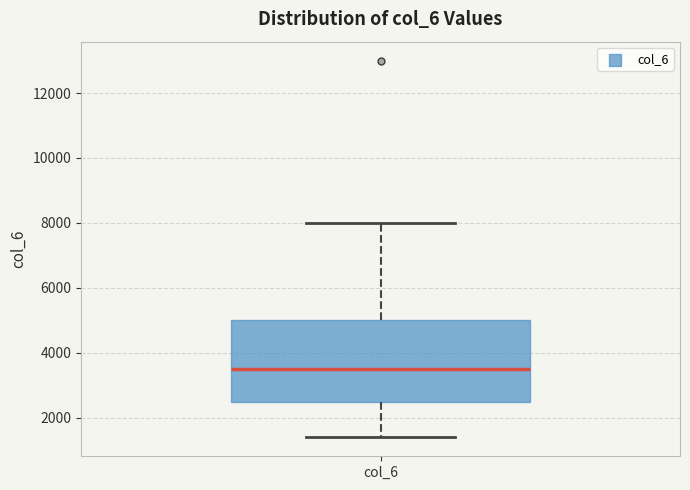

Transcribe this box plot: give where the median line is, the range the box spans, and where the two whiskers end, as read against the y-axis. The values are not printed on the chart, so give them approximately, as read against the axis.

median 3600, box 2600 to 5000, whiskers 1400 to 8000